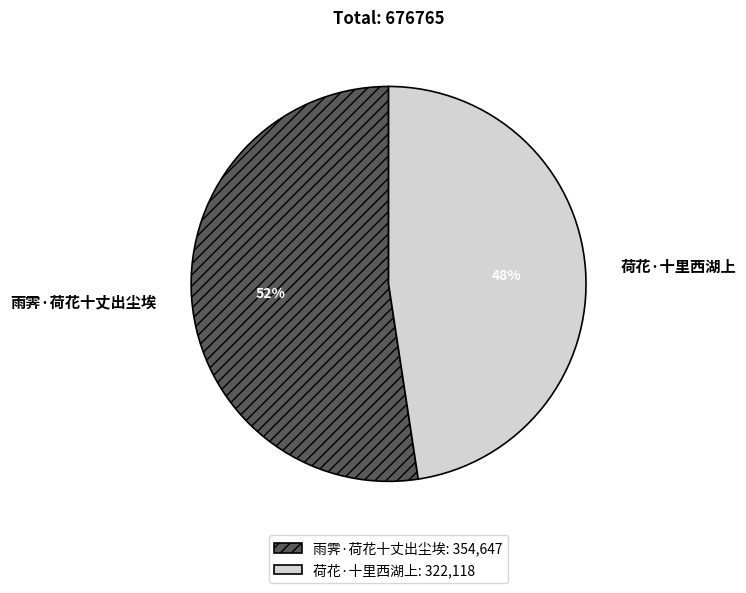

Is it true that 荷花·十里西湖上 is 48% of the pie?

True